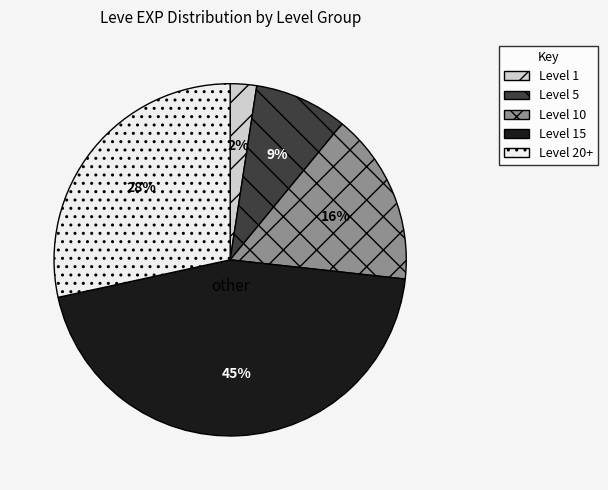

To the nearest percent, what is the average slice percentage?

20%